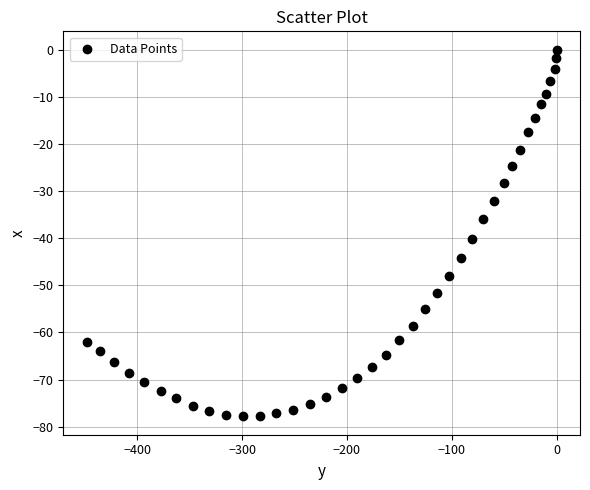

What is the range of X values (max minus min)?

448.4